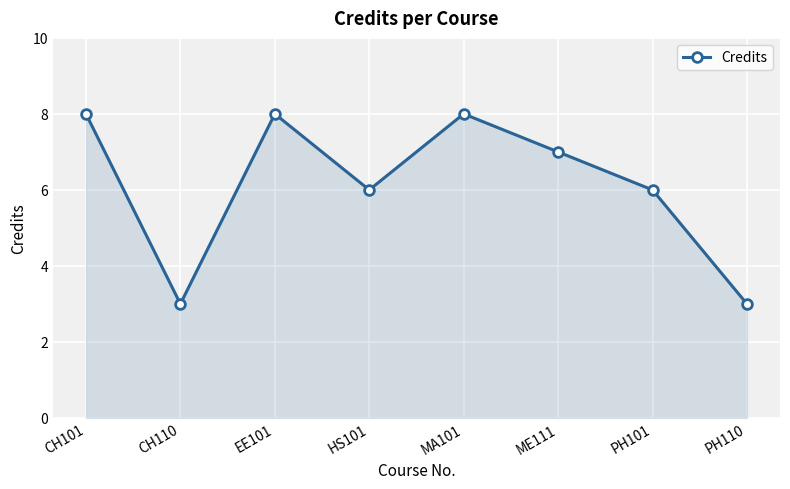

What is the minimum value shown in the chart?

3